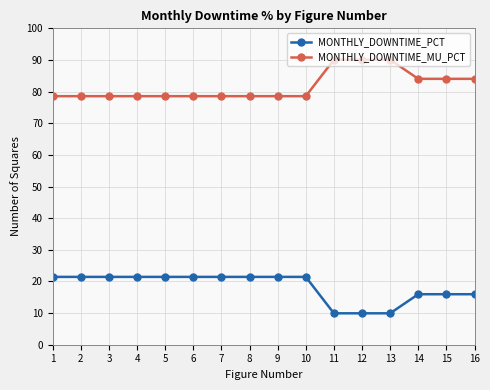

The value of MONTHLY_DOWNTIME_MU_PCT at 2 is 129.6. True or false?

False